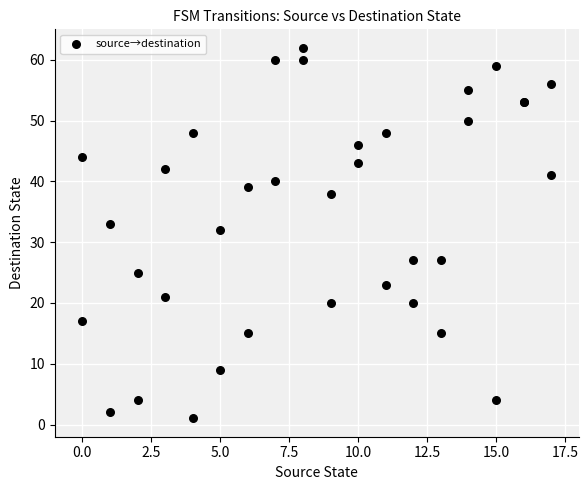

What Y value in the scatter plot is closest to 31?

32